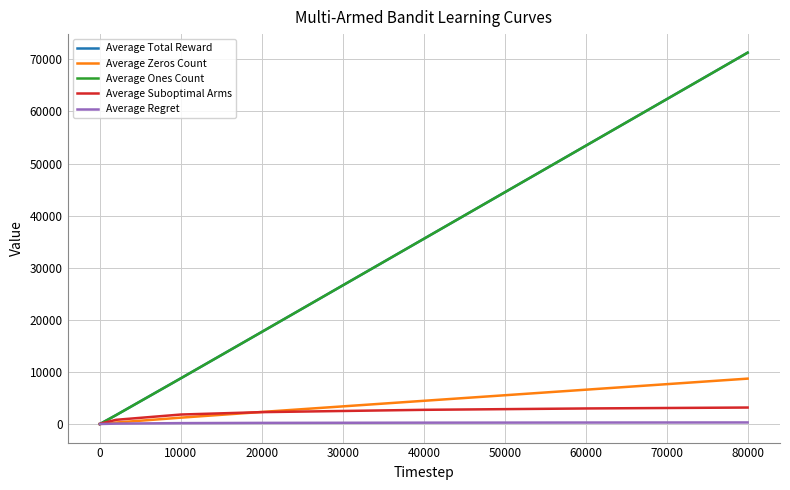

True or false: Average Zeros Count has more than 0 interior local peaks.

False